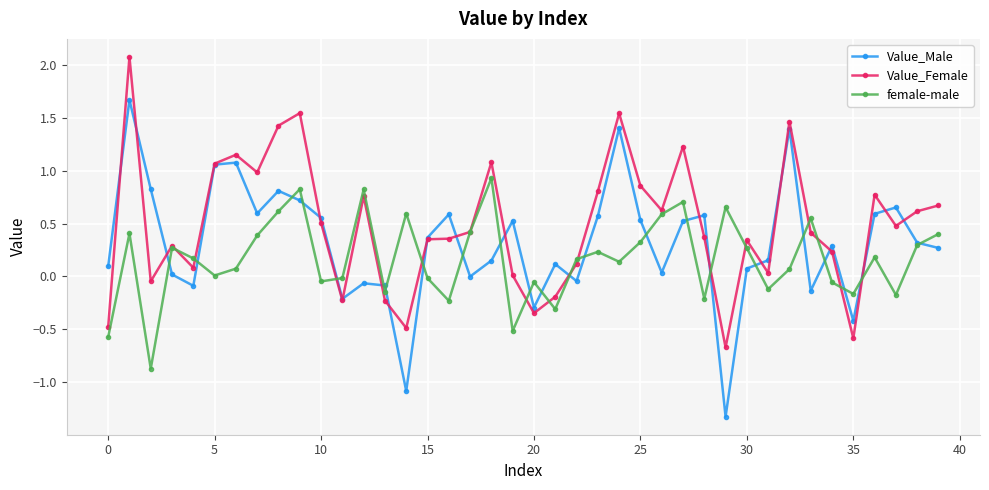

How many interior local peaks does the female-male series have?

12